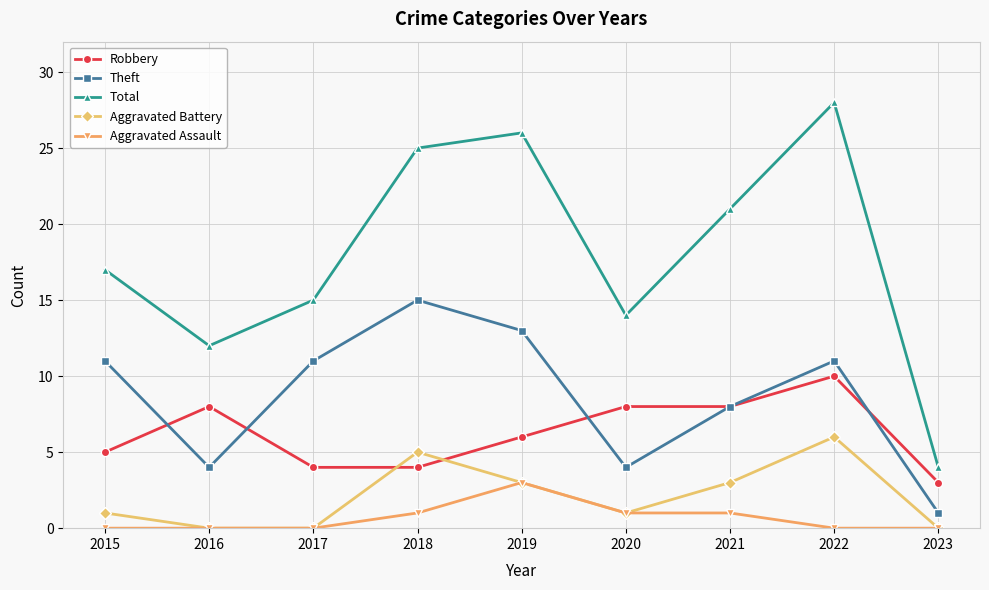

Is the value of Theft at 2023 greater than the value of Aggravated Assault at 2016?

Yes